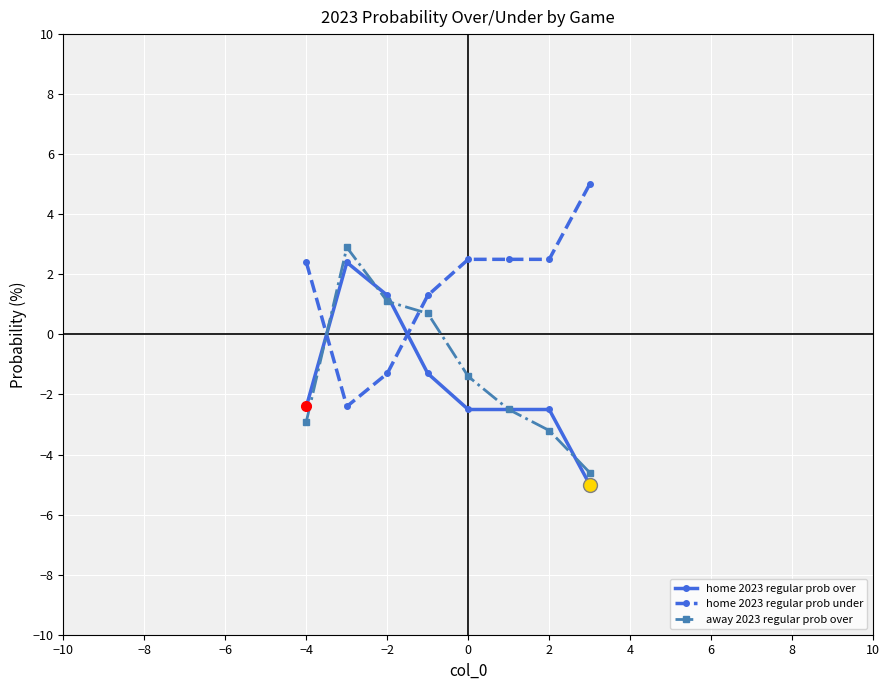

At how many categories does at least one series exceed 0?

8